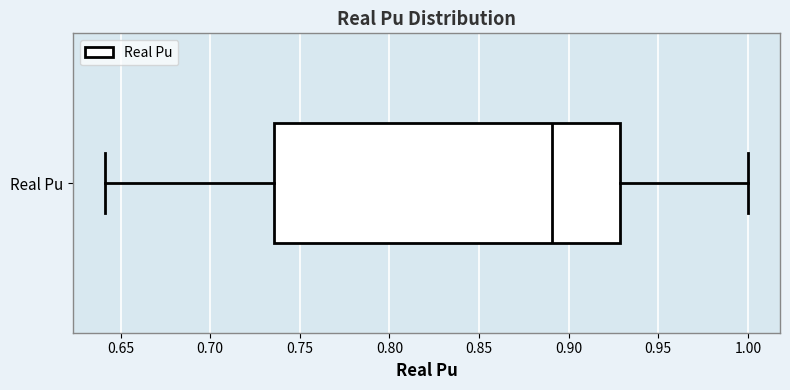

Read this box plot against the x-axis: the position of the median line, the range covered by the box, and the ends of both whiskers. The values are not printed on the chart, so give them approximately, as read against the axis.

median 0.890, box 0.735 to 0.930, whiskers 0.640 to 1.000